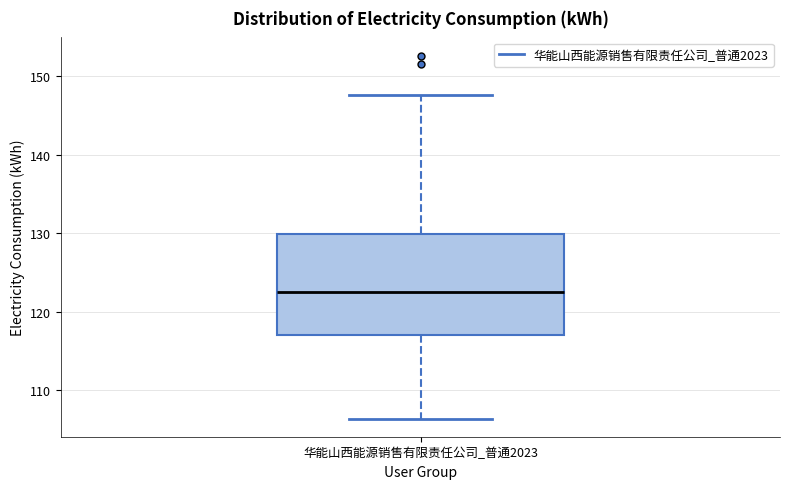

Read this box plot against the y-axis: the position of the median line, the range covered by the box, and the ends of both whiskers. The values are not printed on the chart, so give them approximately, as read against the axis.

median 122, box 117 to 130, whiskers 106 to 148